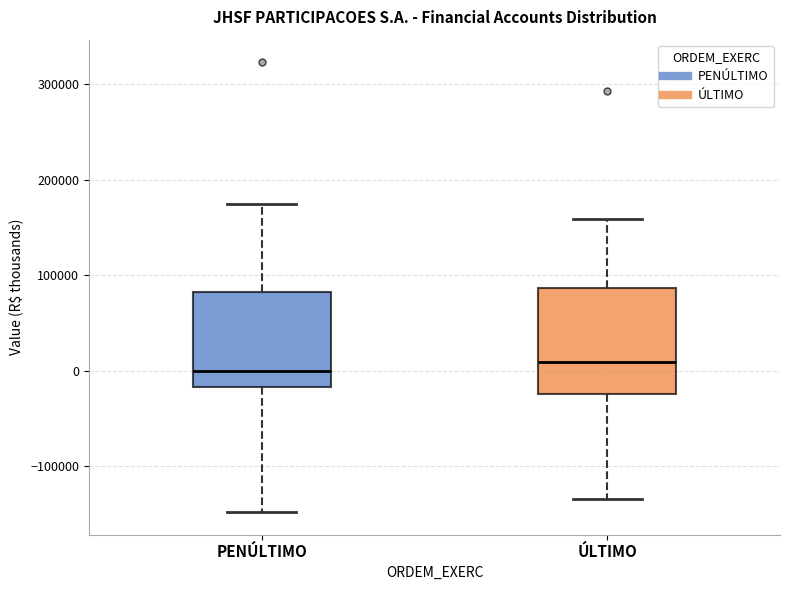

Reading left to right, read every box against the y-axis: the position of its median line, the range the box covers, and the ends of its whiskers. The values are not printed on the chart, so give them approximately, as read against the axis.

PENÚLTIMO: median 0, box -20000 to 80000, whiskers -150000 to 170000
ÚLTIMO: median 10000, box -20000 to 90000, whiskers -130000 to 160000